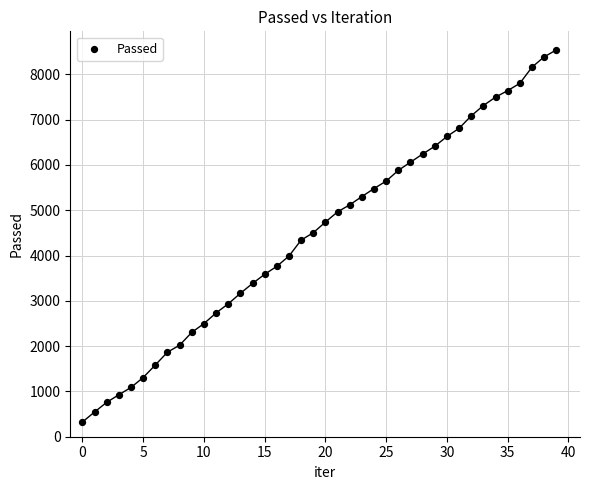

What is the range of Y values (max minus min)?

8214